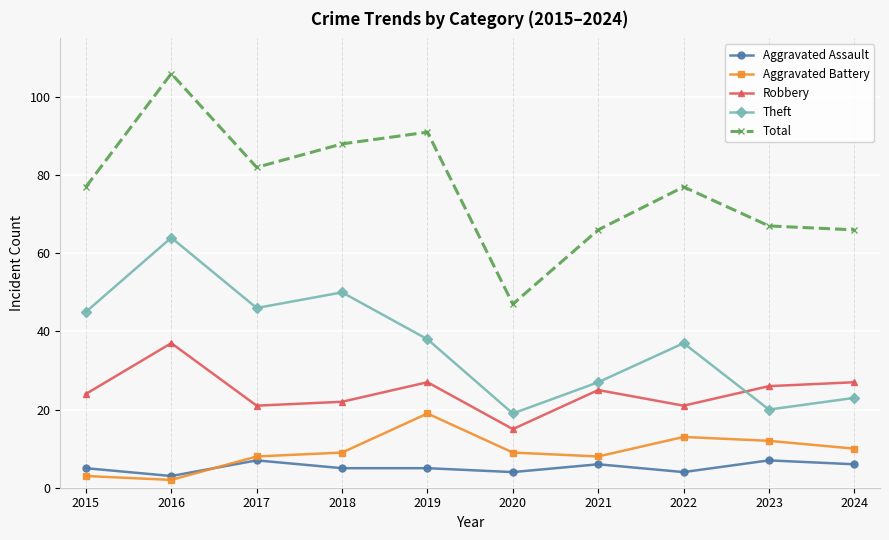

What is the value of the Theft point at the 7th from the left?

27